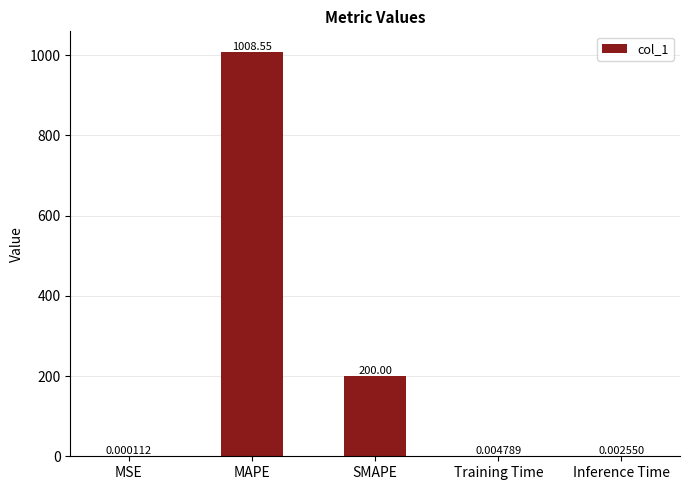

Which category has the highest value across all series?

MAPE